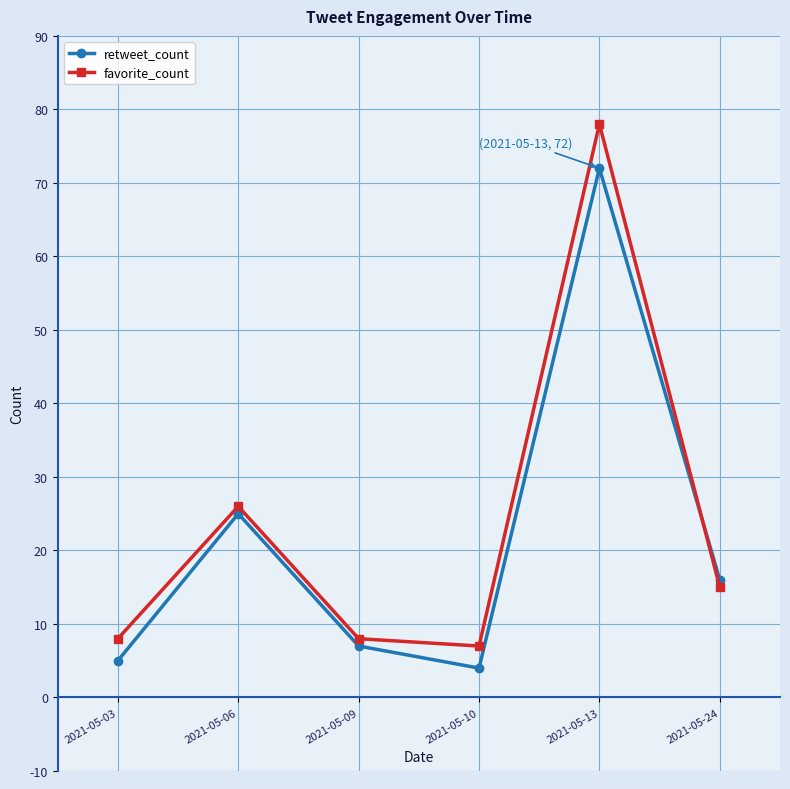

Which series has the largest range (max minus min)?

favorite_count